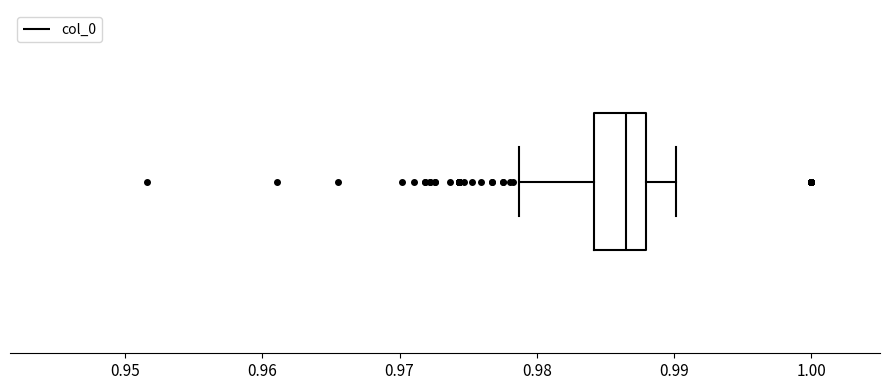

Where does the right whisker of the box end on the x-axis? The values are not printed on the chart, so give them approximately, as read against the axis.

0.990